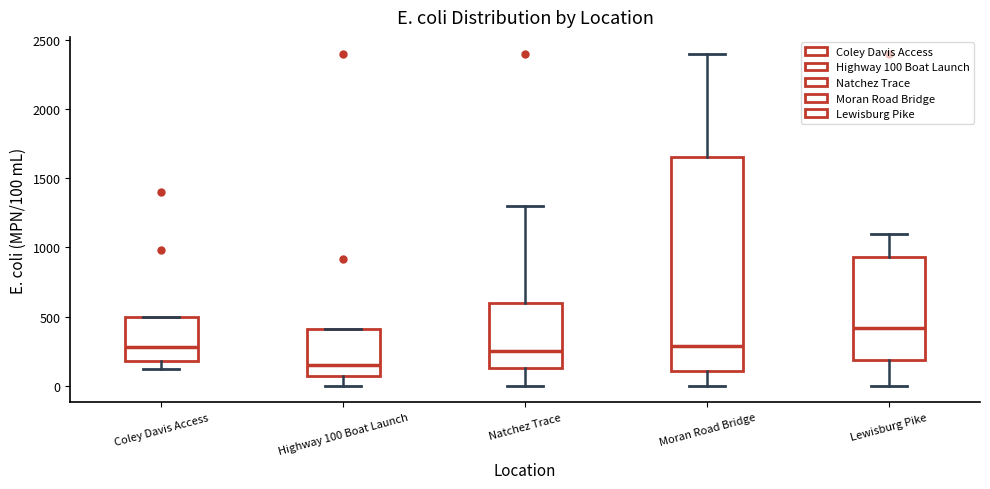

Which box's median line is the highest?

Lewisburg Pike